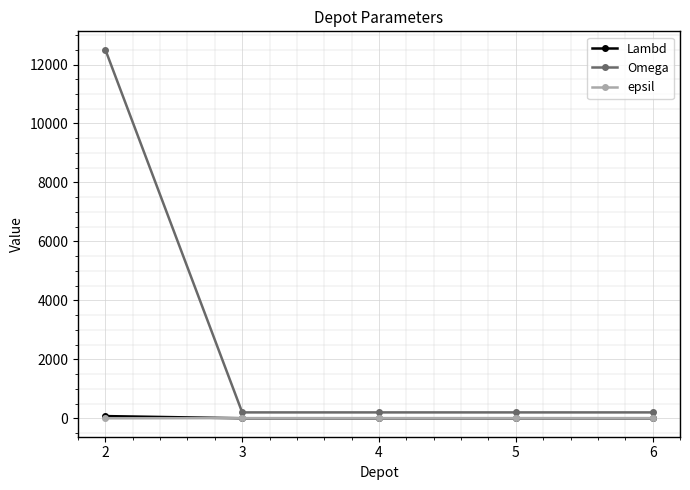

Does the chart have visible grid lines?

Yes